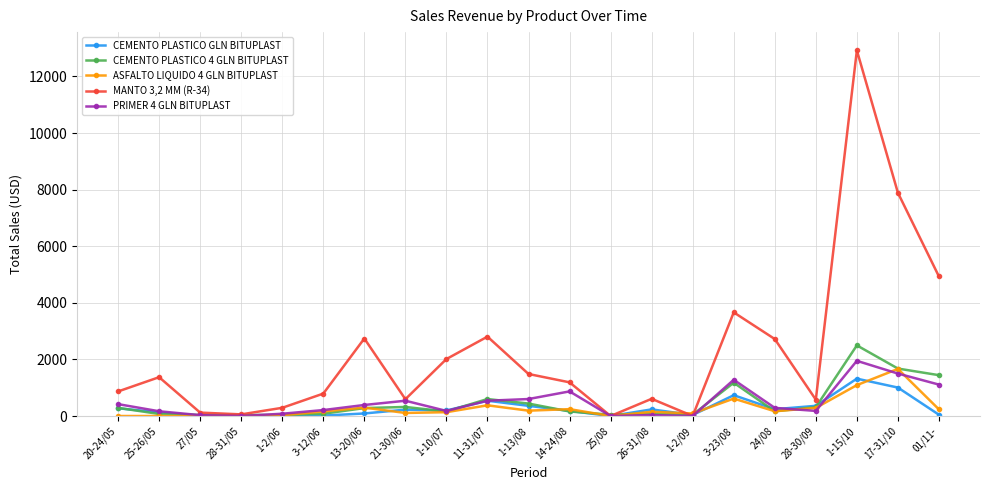

At 1-15/10, list the series in order from largest to smallest.

MANTO 3,2 MM (R-34), CEMENTO PLASTICO 4 GLN BITUPLAST, PRIMER 4 GLN BITUPLAST, CEMENTO PLASTICO GLN BITUPLAST, ASFALTO LIQUIDO 4 GLN BITUPLAST